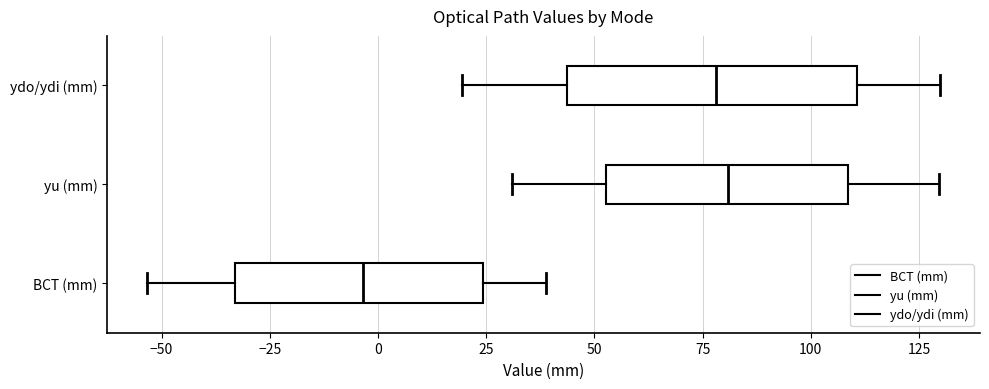

Reading bottom to top, read every box against the x-axis: the position of its median line, the range the box covers, and the ends of its whiskers. The values are not printed on the chart, so give them approximately, as read against the axis.

BCT (mm): median -5, box -35 to 25, whiskers -55 to 40
yu (mm): median 80, box 55 to 110, whiskers 30 to 130
ydo/ydi (mm): median 80, box 45 to 110, whiskers 20 to 130